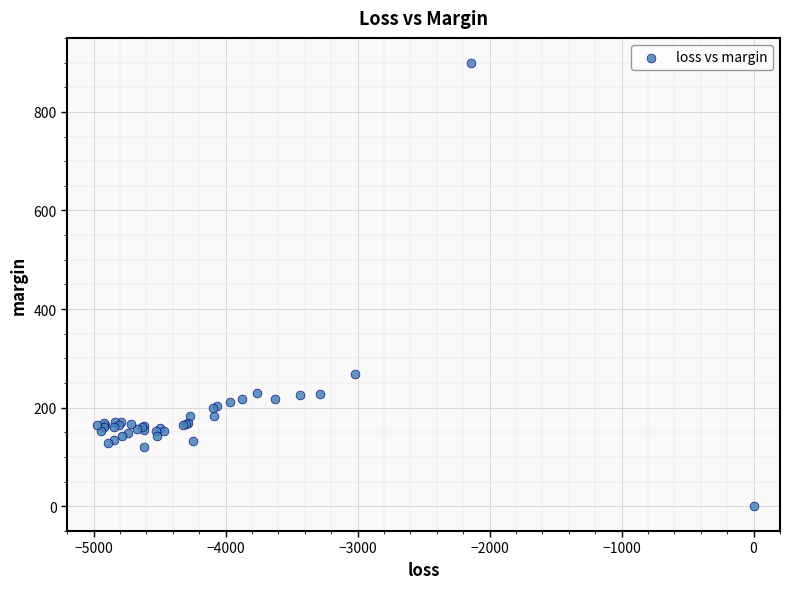

What Y value in the scatter plot is closest to 449?

268.3